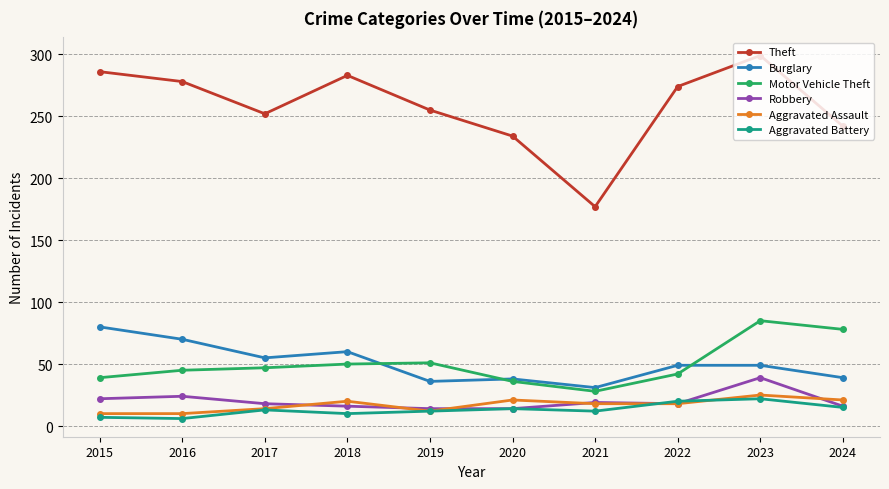

How many data points does each series have?

10